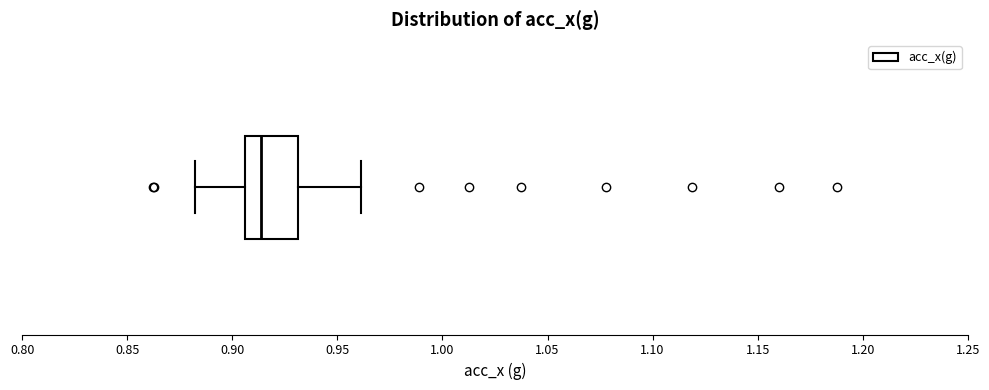

Read this box plot against the x-axis: the position of the median line, the range covered by the box, and the ends of both whiskers. The values are not printed on the chart, so give them approximately, as read against the axis.

median 0.915, box 0.905 to 0.930, whiskers 0.880 to 0.960